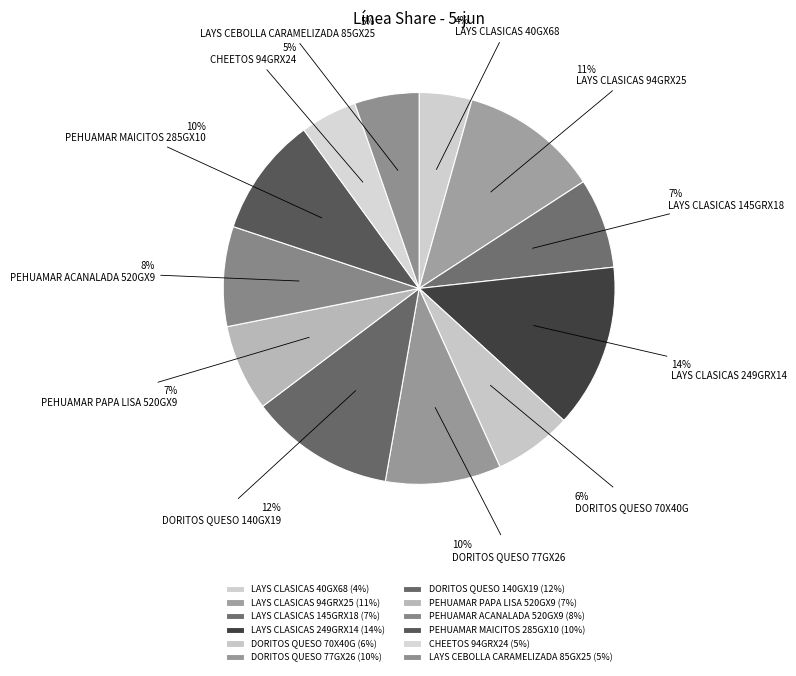

The DORITOS QUESO 77GX26 slice represents 10% of the pie. True or false?

True